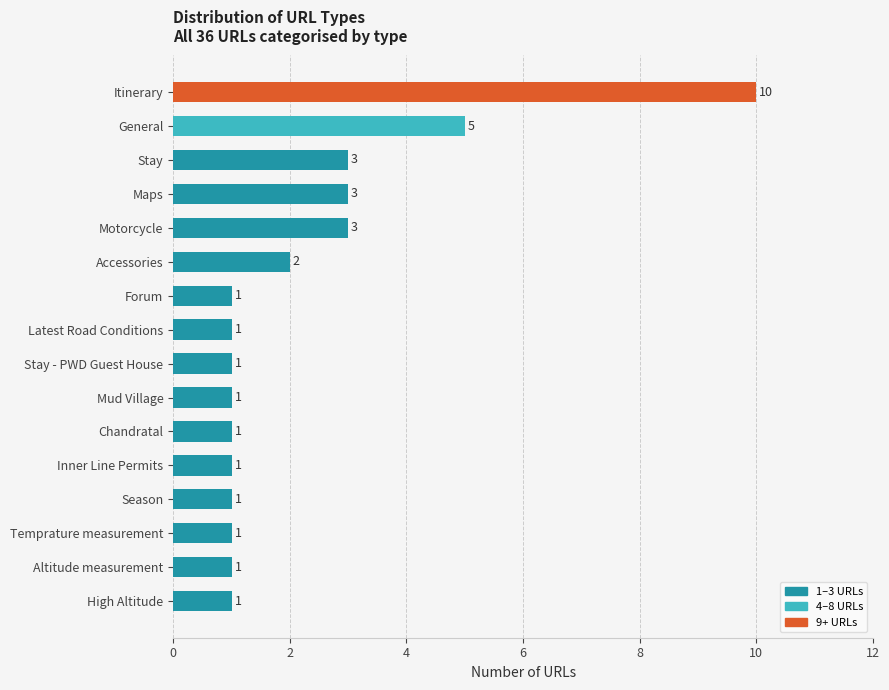

The value at Chandratal is 1. True or false?

True